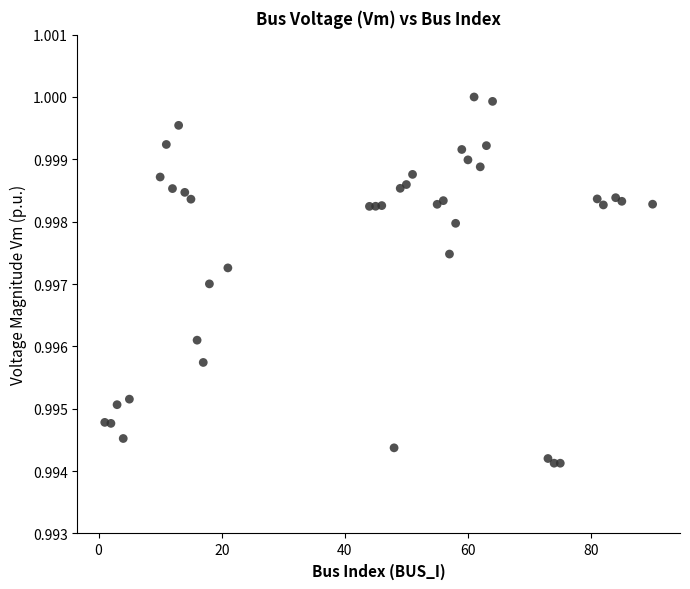

What is the range of X values (max minus min)?

89.0